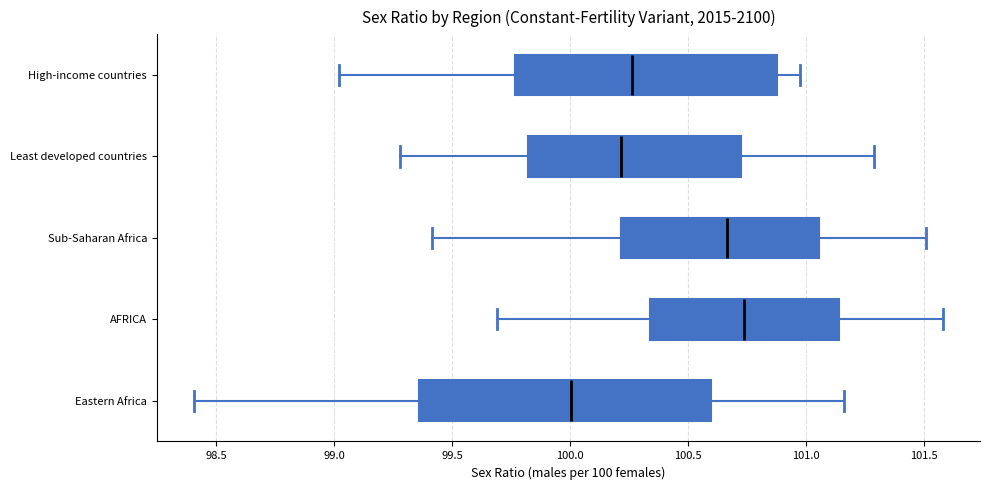

Where is the left edge of the box for Sub-Saharan Africa on the x-axis? The values are not printed on the chart, so give them approximately, as read against the axis.

100.20